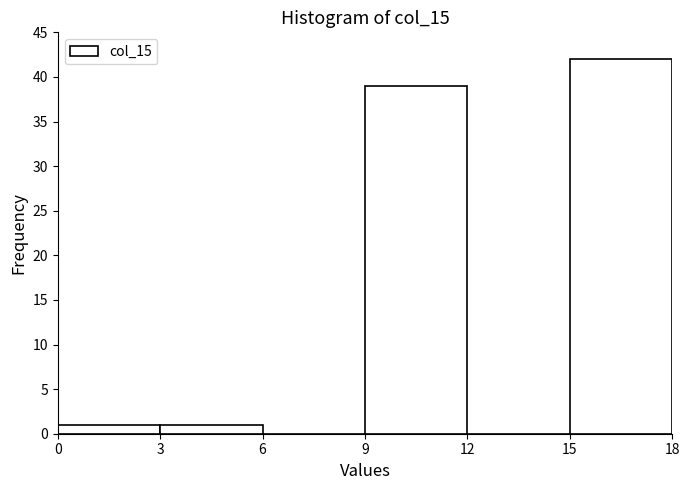

Reading left to right, list every bar in this chart as the range it spans on the x-axis followed by its height. The values are not printed on the chart, so give them approximately, as read against the axis.

0 to 3: 1
3 to 6: 1
6 to 9: 0
9 to 12: 39
12 to 15: 0
15 to 18: 42